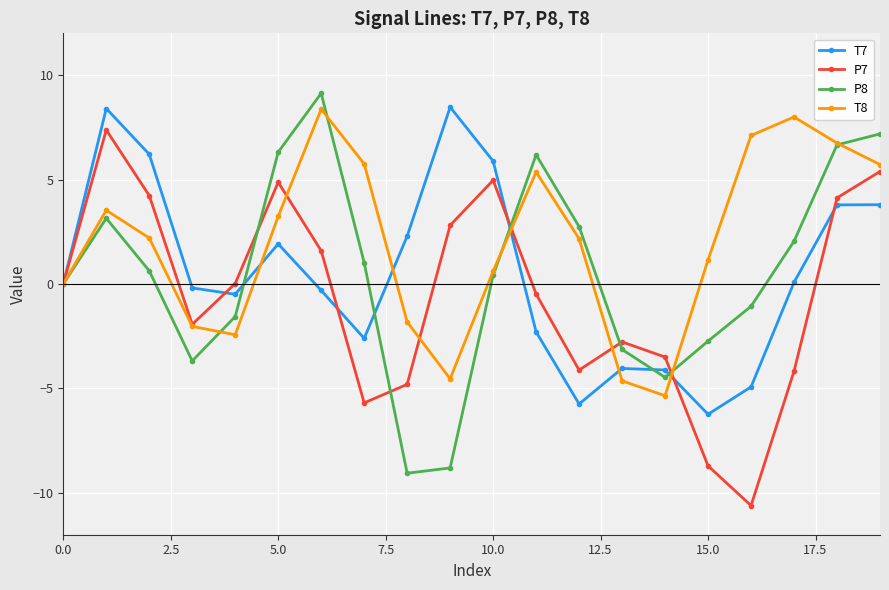

How many series are shown in this chart?

4